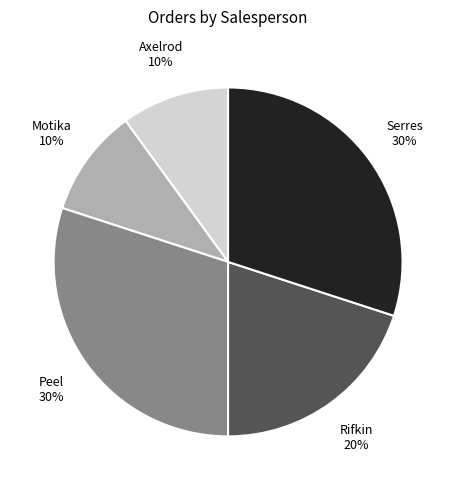

To the nearest percent, what is the combined percentage of Rifkin and Motika?

30%